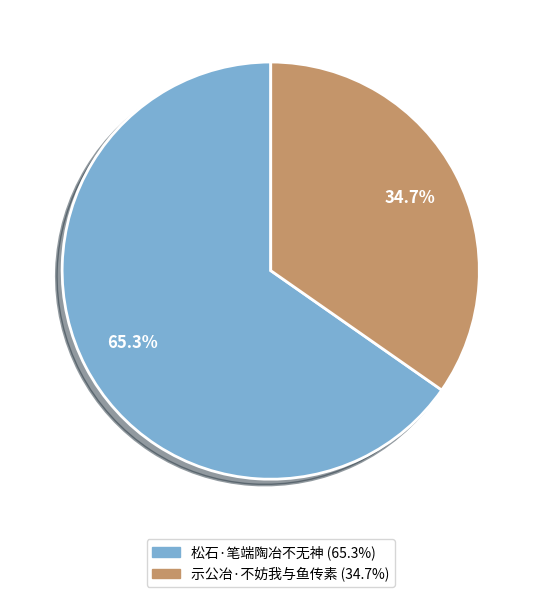

Which slice is the smallest?

示公冶·不妨我与鱼传素